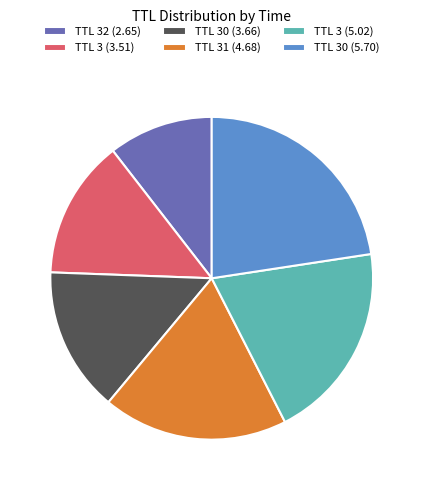

Between TTL 3 (5.02) and TTL 30 (3.66), which is larger?

TTL 3 (5.02)